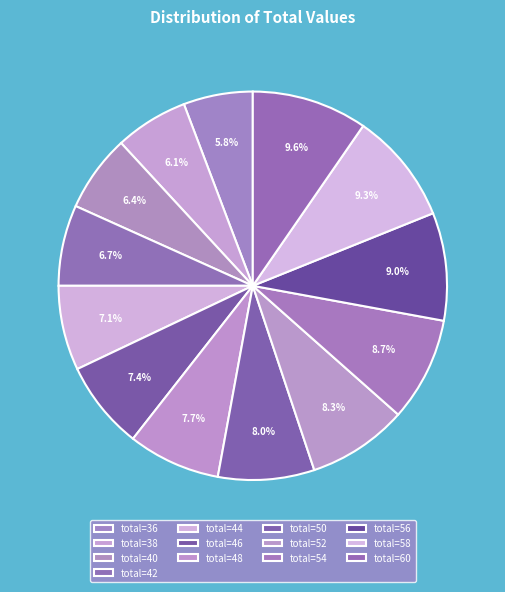

How many slices are in this pie chart?

13